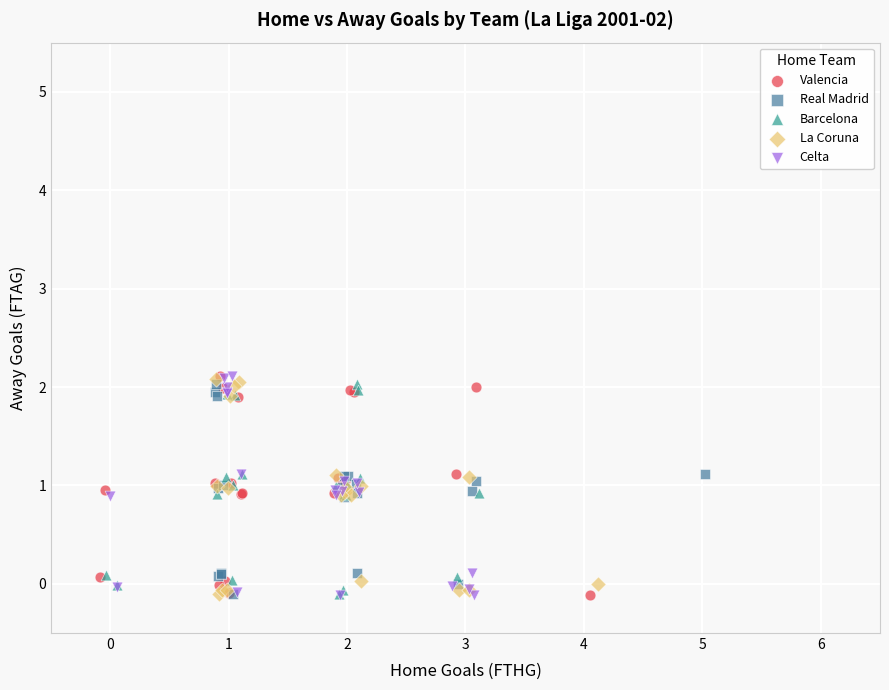

What are all the series names shown in the legend?

Valencia, Real Madrid, Barcelona, La Coruna, Celta